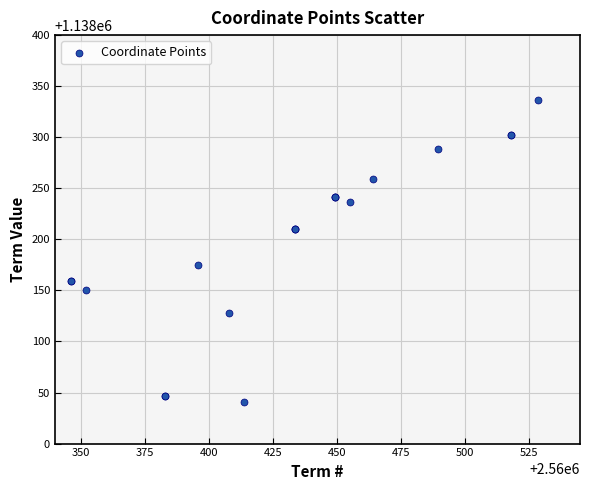

What Y value in the scatter plot is closest to 1138188?

1138174.6